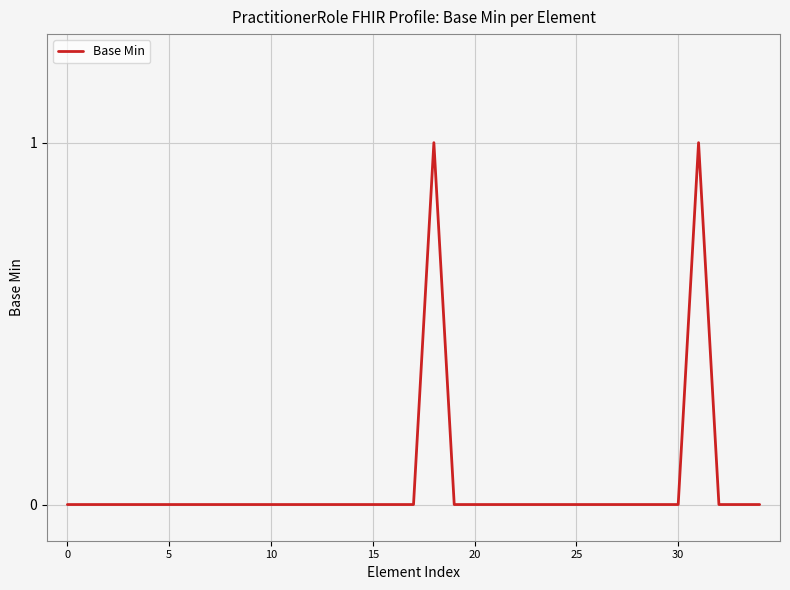

How many lines are shown in the chart?

1